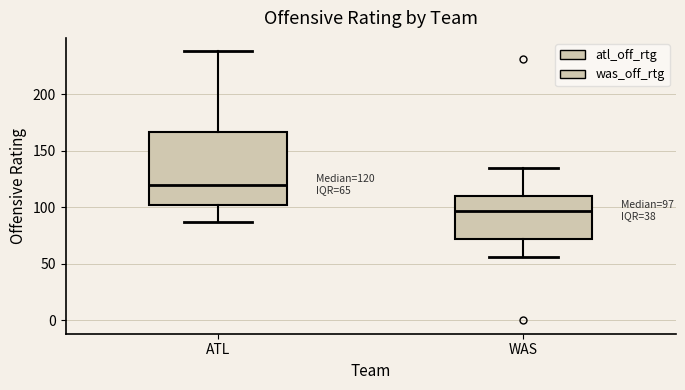

Which box is the tallest, from its lower edge to its upper edge?

ATL